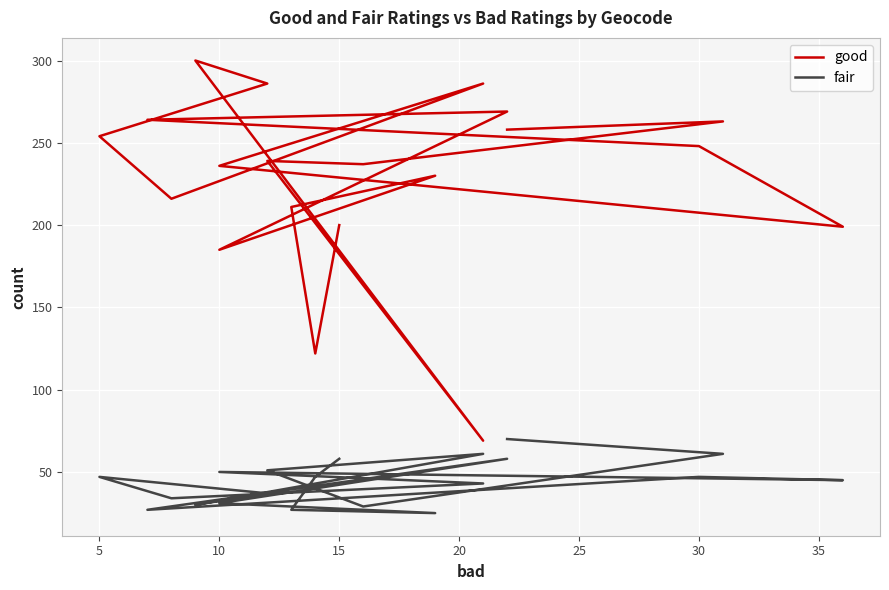

True or false: fair and good intersect in this chart.

False